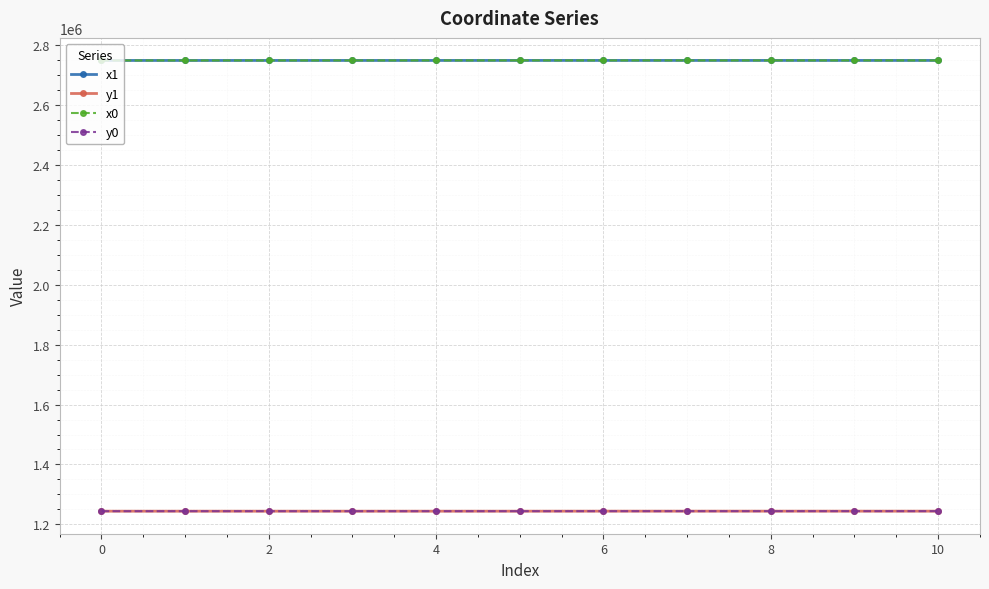

What is the smallest value displayed?

1244182.0